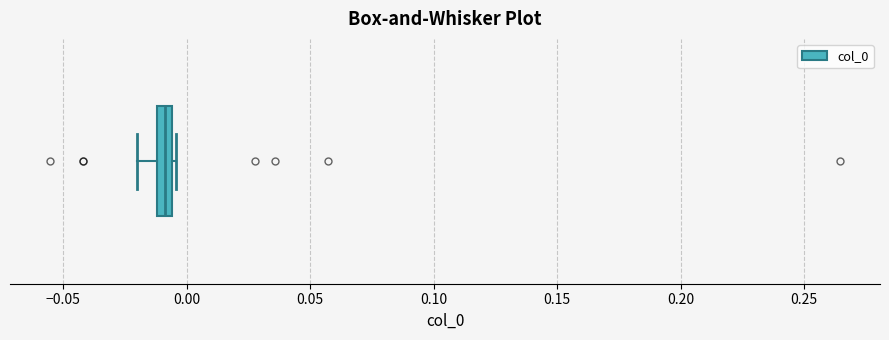

Where is the right edge of the box on the x-axis? The values are not printed on the chart, so give them approximately, as read against the axis.

-0.005